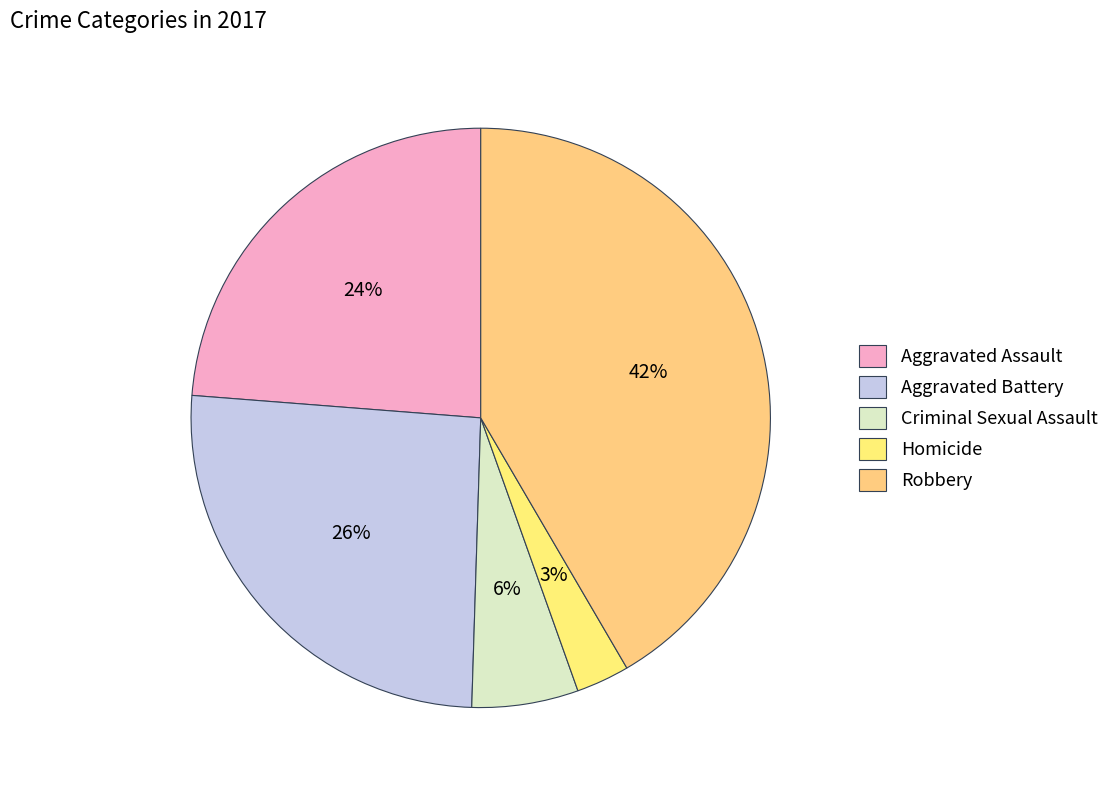

Rank the categories by value from lowest to highest.

Homicide, Criminal Sexual Assault, Aggravated Assault, Aggravated Battery, Robbery